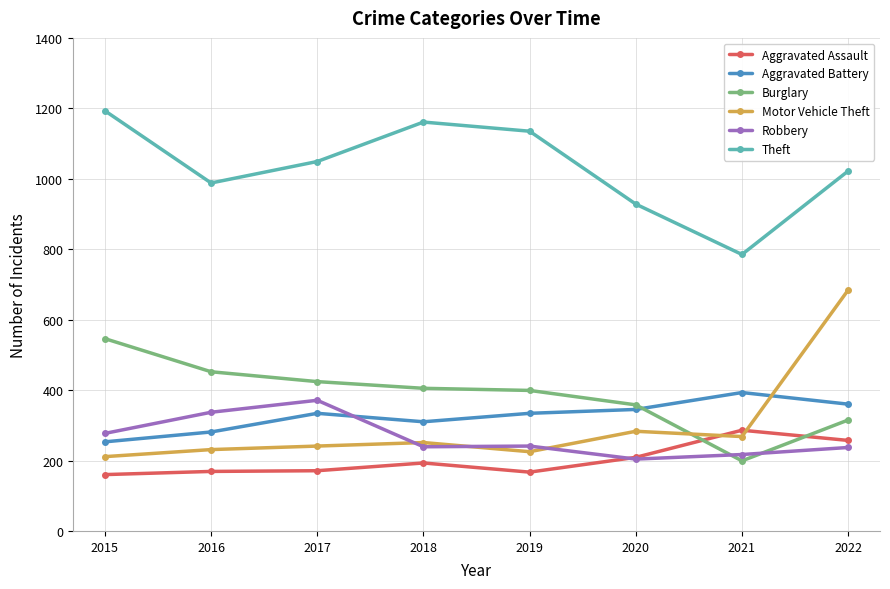

How many lines are shown in the chart?

6